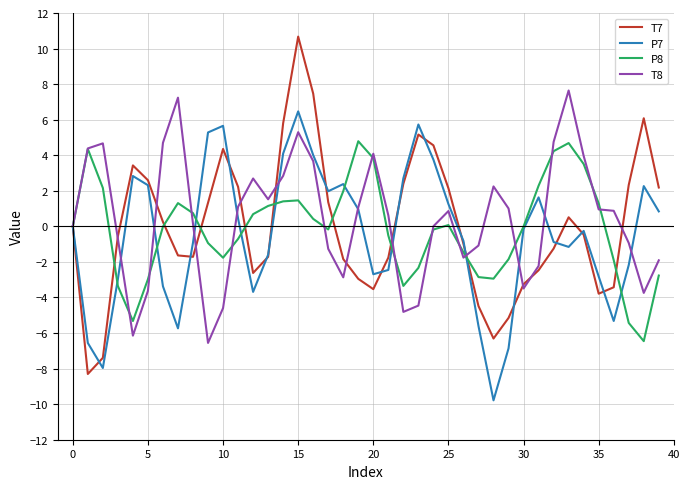

How many categories are shown in the chart?

40